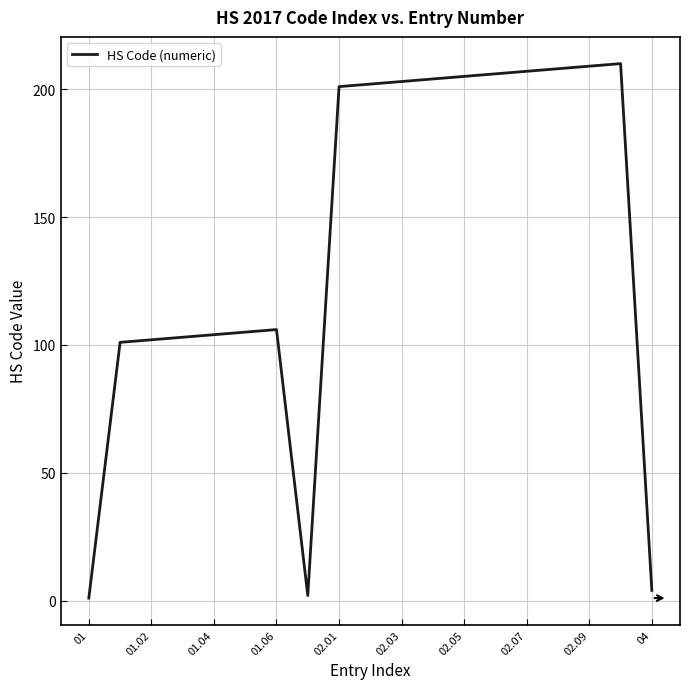

What is the greatest value displayed?

210